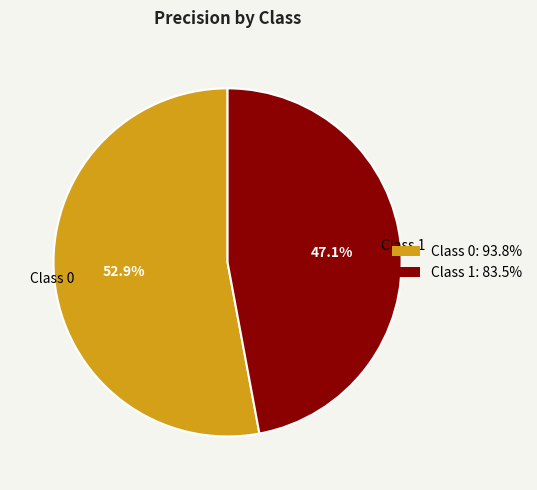

Is there any slice that represents more than half of the pie?

Yes